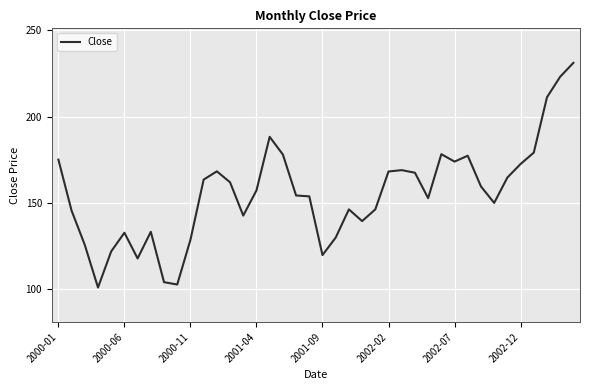

What is the difference between the second highest and minimum values?

122.2